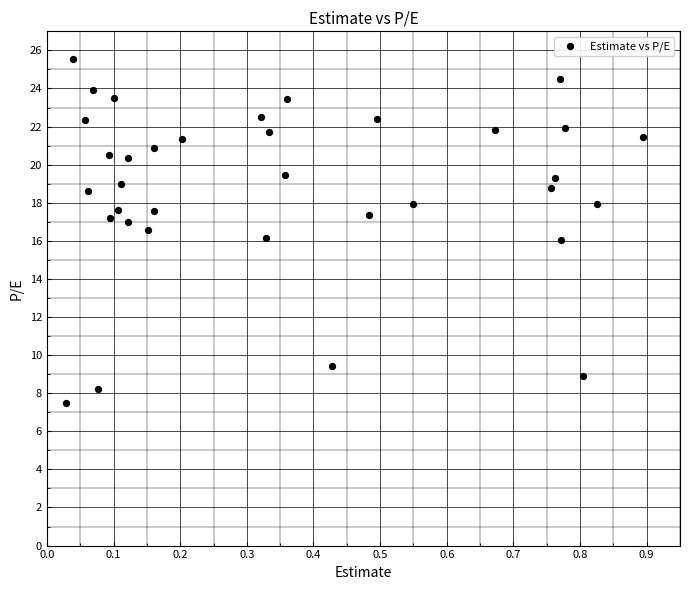

What is the range of X values (max minus min)?

0.9